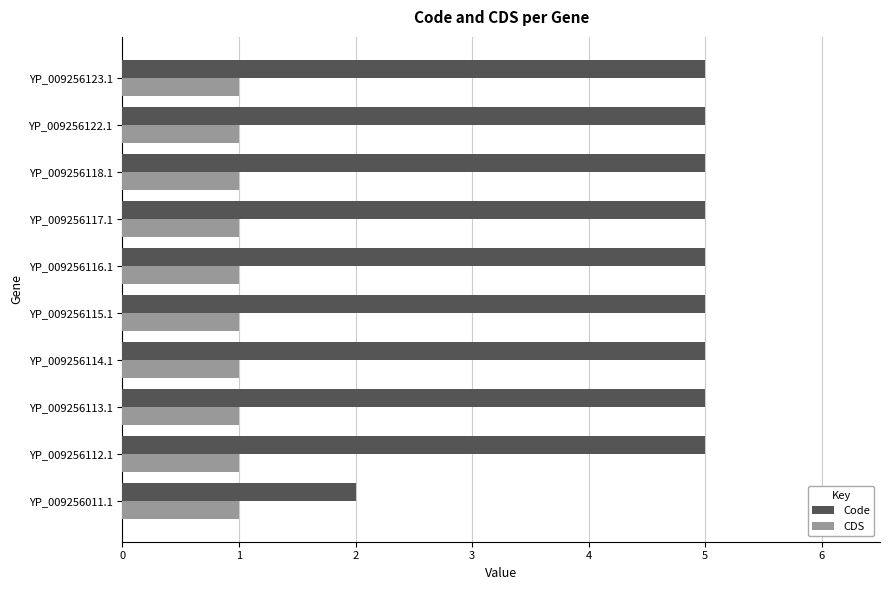

List the series in order of their overall mean, highest first.

Code, CDS